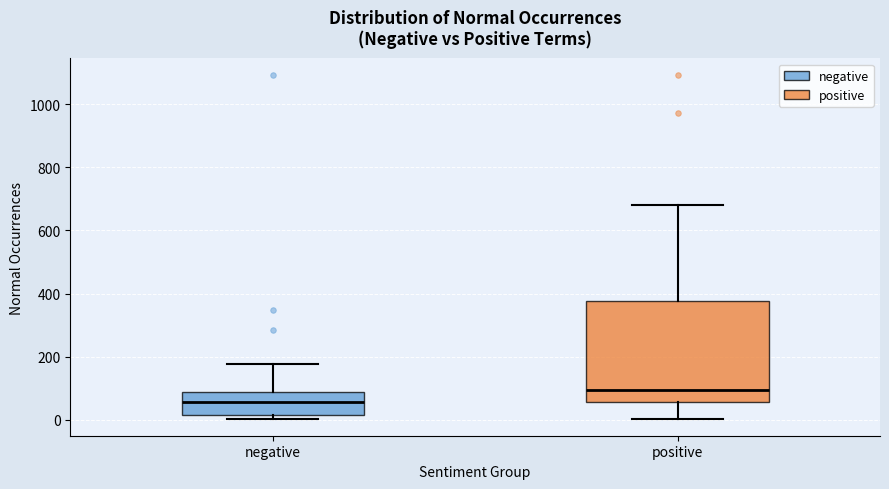

Which box's median line is the highest?

positive